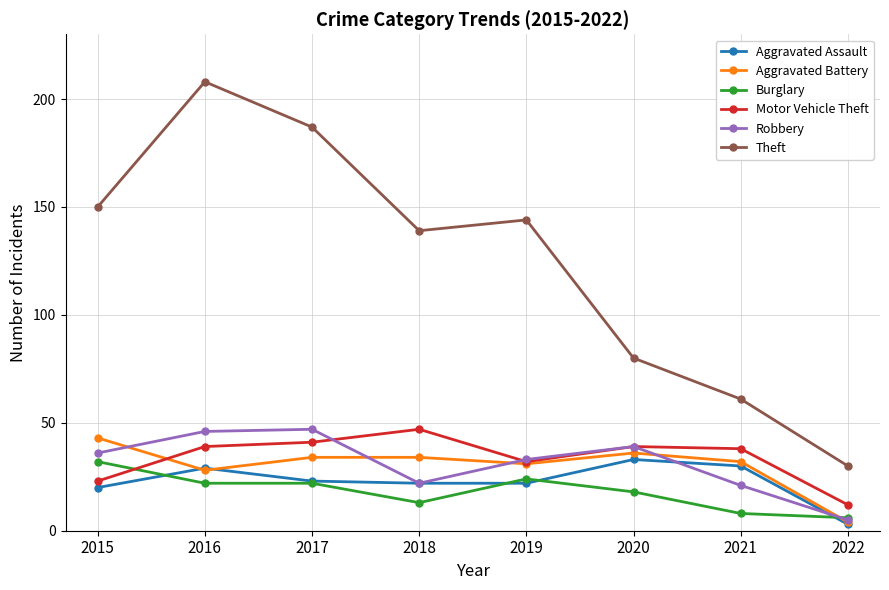

The Aggravated Assault series shows 12 at 2015. True or false?

False